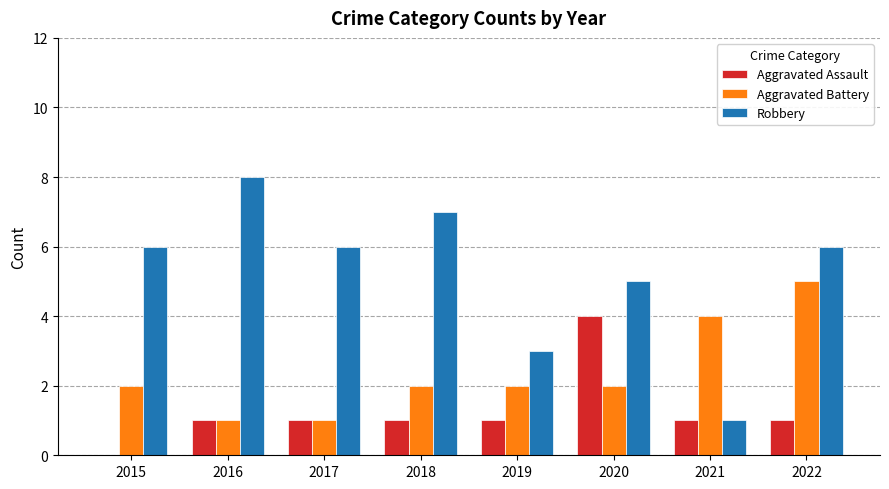

What is the approximate value of Aggravated Assault at 2018?

1